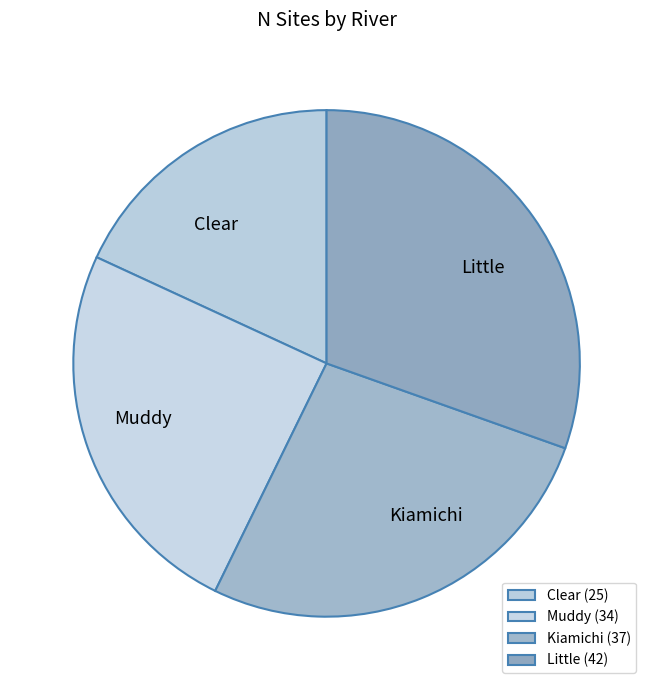

Does any single category account for the majority?

No